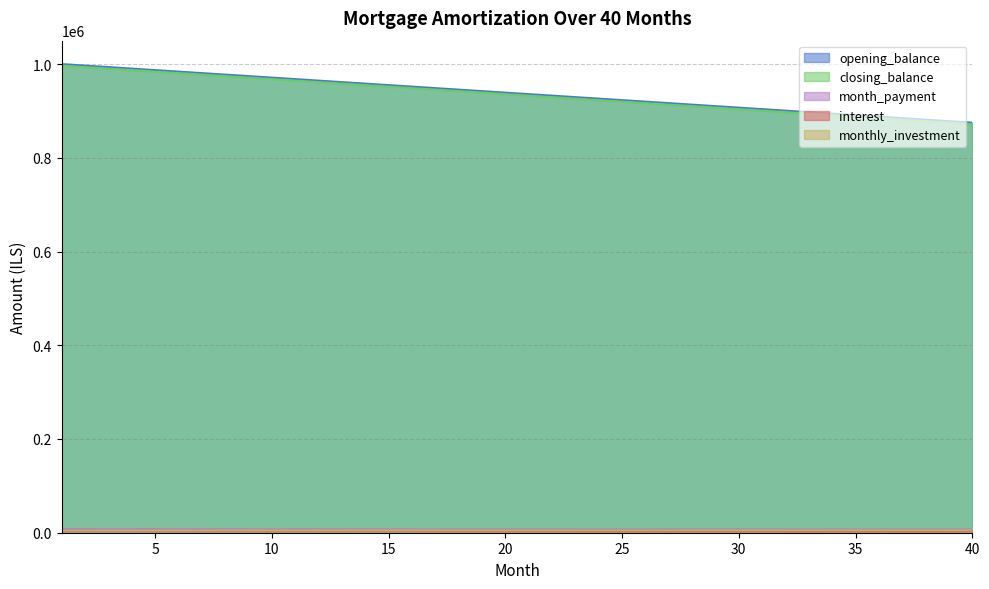

What is the lowest value of the opening_balance series?

875000.0